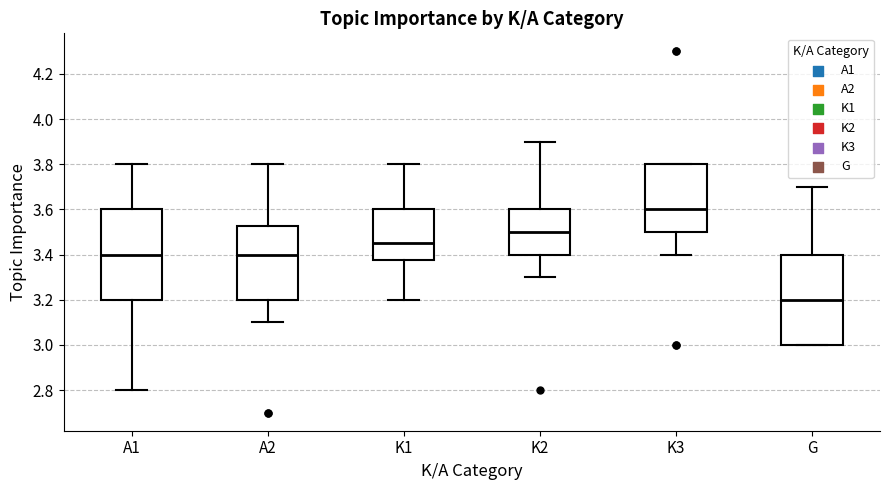

Reading left to right, read every box against the y-axis: the position of its median line, the range the box covers, and the ends of its whiskers. The values are not printed on the chart, so give them approximately, as read against the axis.

A1: median 3.40, box 3.20 to 3.60, whiskers 2.80 to 3.80
A2: median 3.40, box 3.20 to 3.52, whiskers 3.10 to 3.80
K1: median 3.46, box 3.38 to 3.60, whiskers 3.20 to 3.80
K2: median 3.50, box 3.40 to 3.60, whiskers 3.30 to 3.90
K3: median 3.60, box 3.50 to 3.80, whiskers 3.40 to 3.80
G: median 3.20, box 3.00 to 3.40, whiskers 3.00 to 3.70